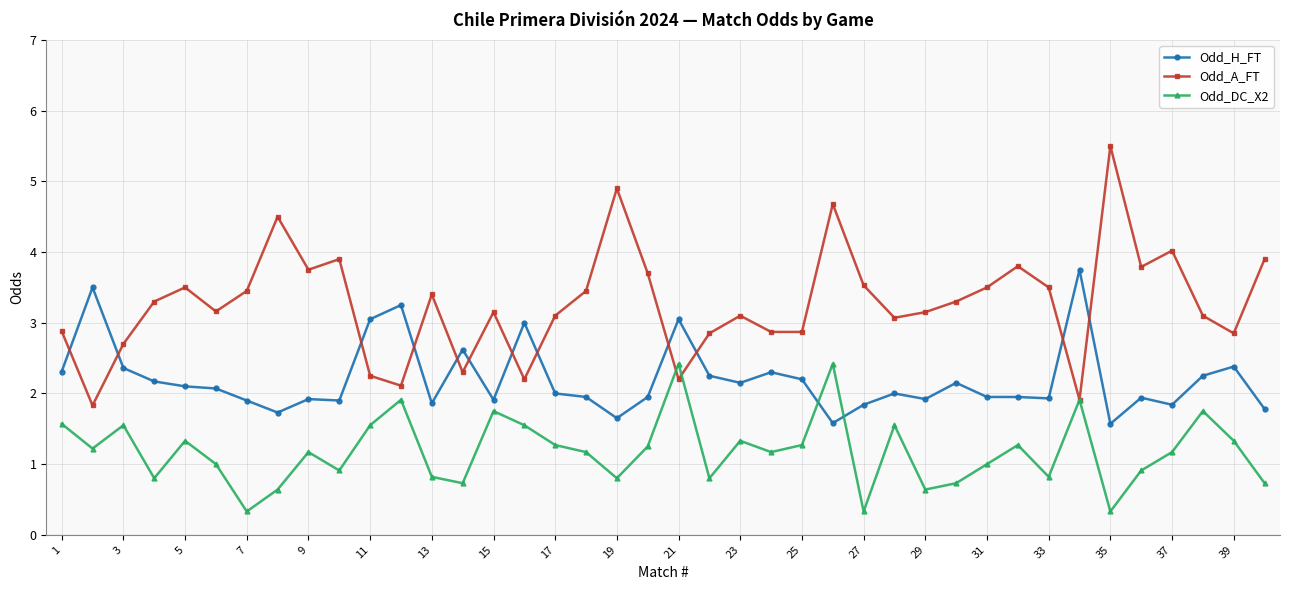

True or false: Odd_H_FT and Odd_DC_X2 cross at least once.

True